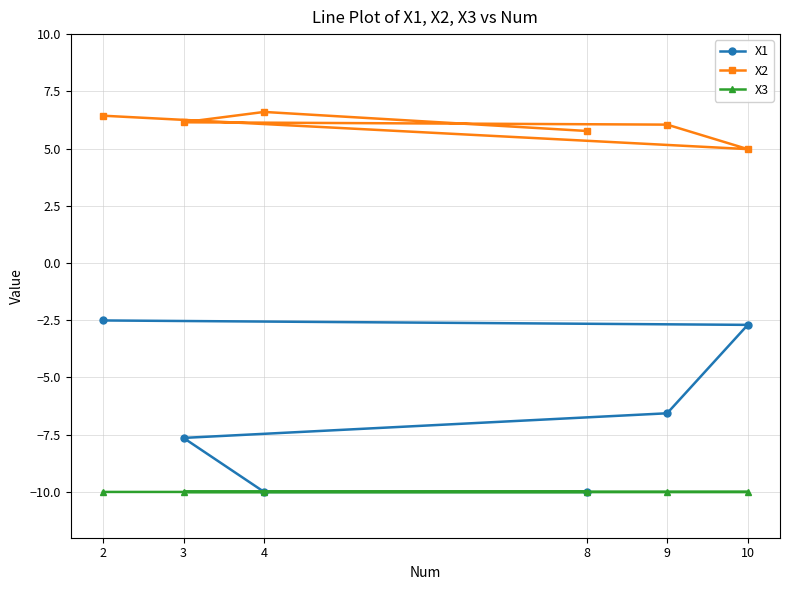

How many interior local peaks does the X2 series have?

1